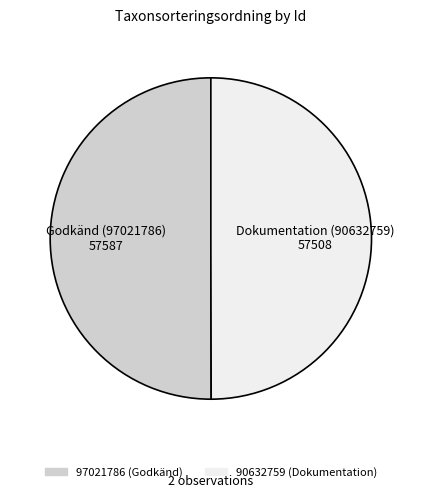

True or false: Dokumentation (90632759) 57508 accounts for 50% of the total.

True